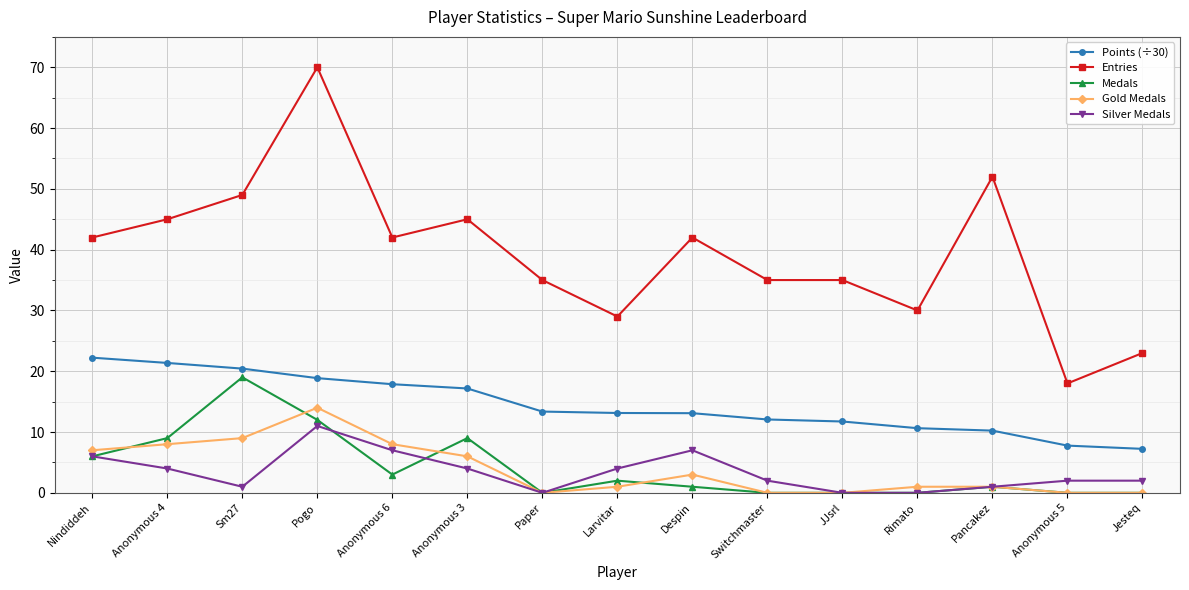

True or false: Gold Medals and Entries intersect in this chart.

False